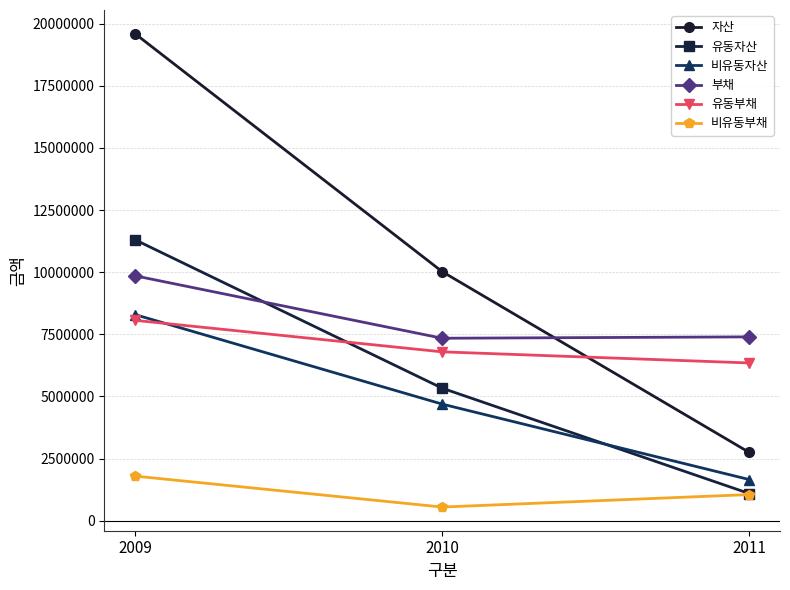

What is the difference between the maximum and minimum values in the 유동자산 series?

10214473